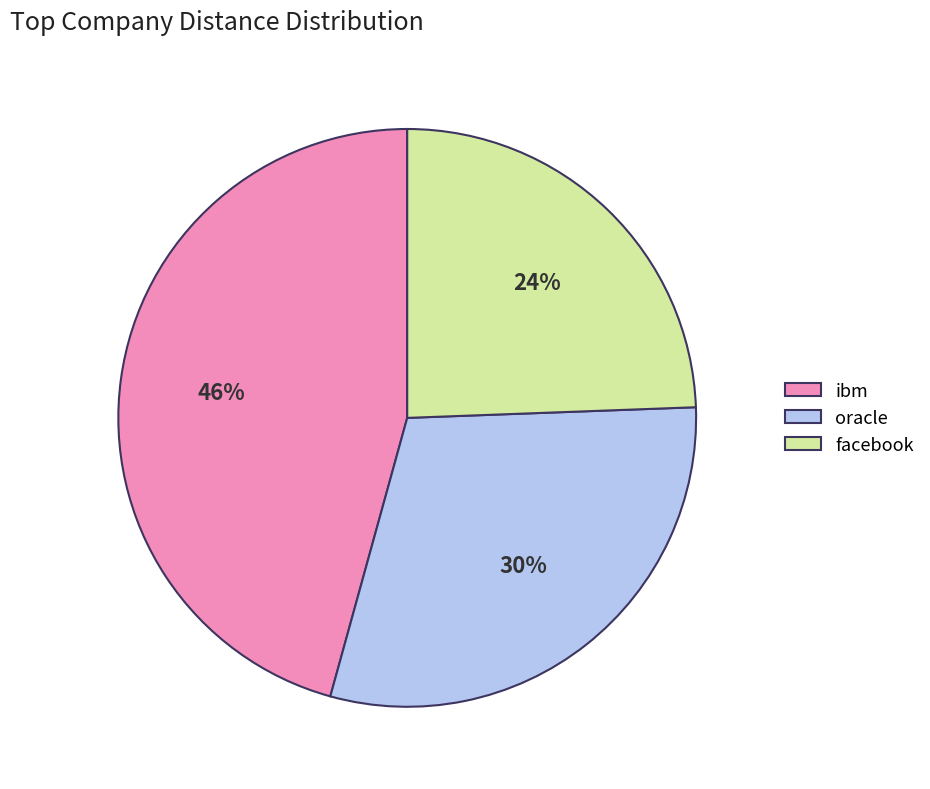

To the nearest percent, what is the average slice percentage?

33%